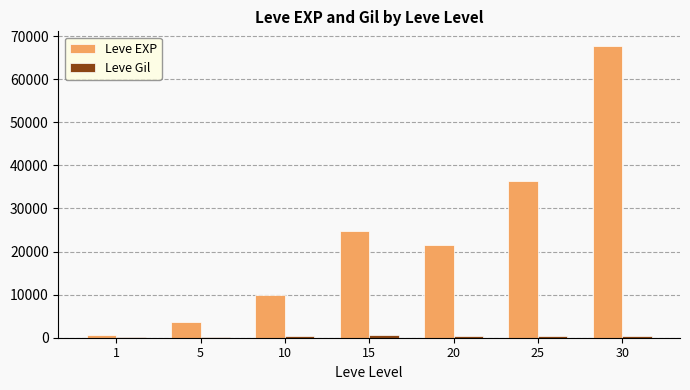

What is the maximum value shown in the chart?

67730